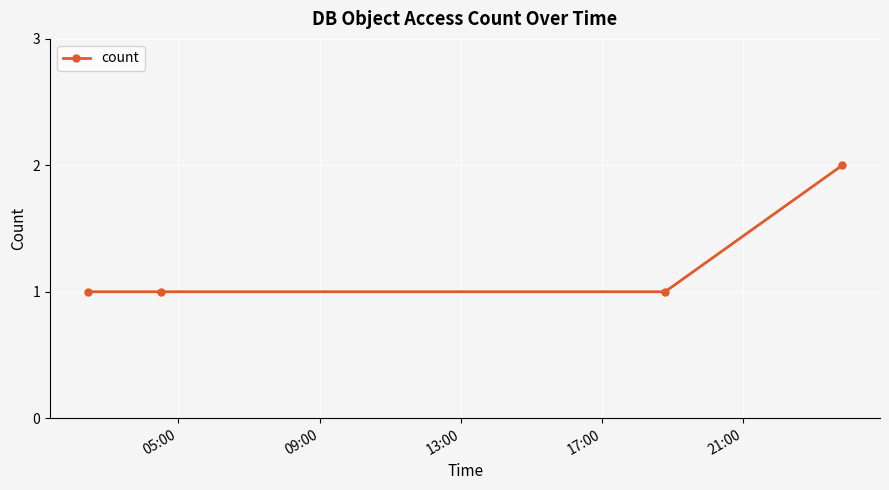

True or false: there are more than 2 points higher than both neighbors.

False